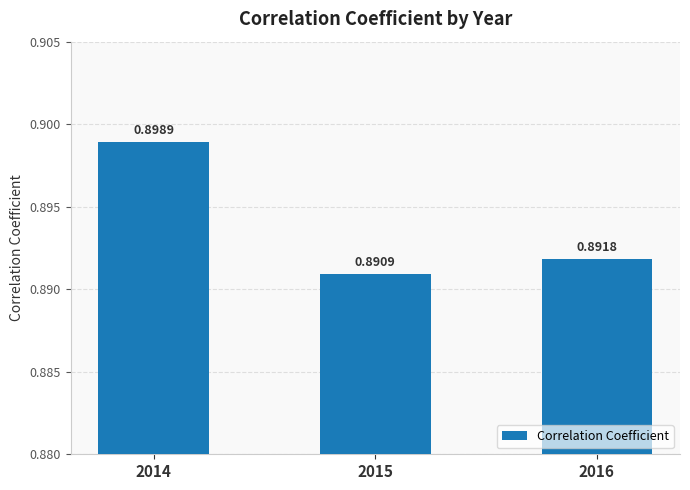

What is the sum of all values?

2.7